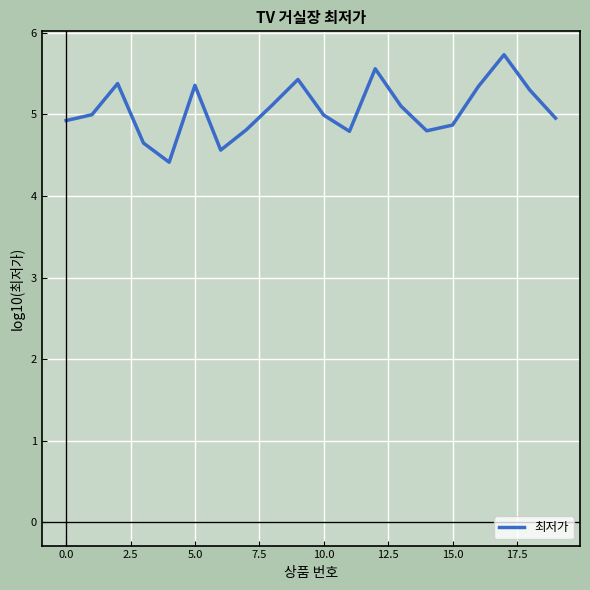

What is the minimum value shown in the chart?

4.4